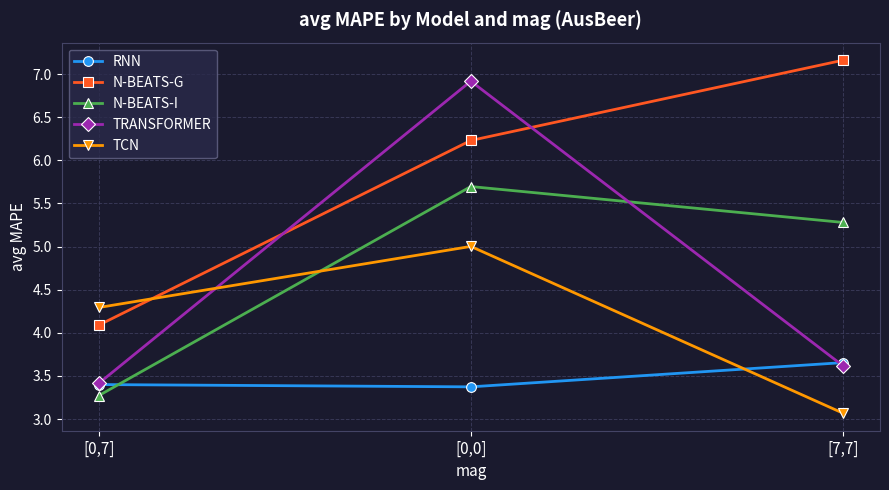

How many series are shown in this chart?

5